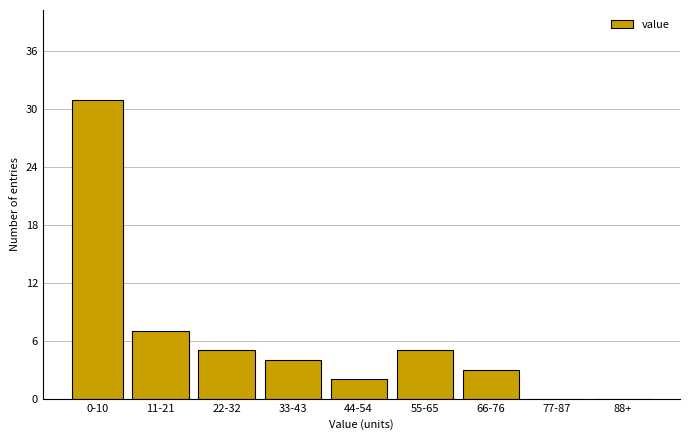

Reading left to right, transcribe all the data shown in this chart.

0-10=31	11-21=7	22-32=5	33-43=4	44-54=2	55-65=5	66-76=3	77-87=0	88+=0